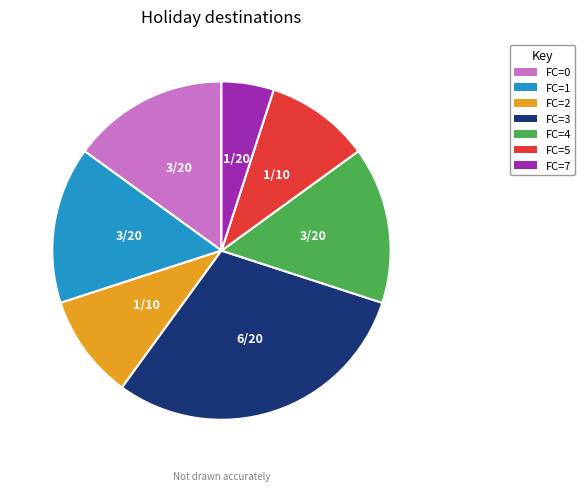

How many segments does this pie chart have?

7